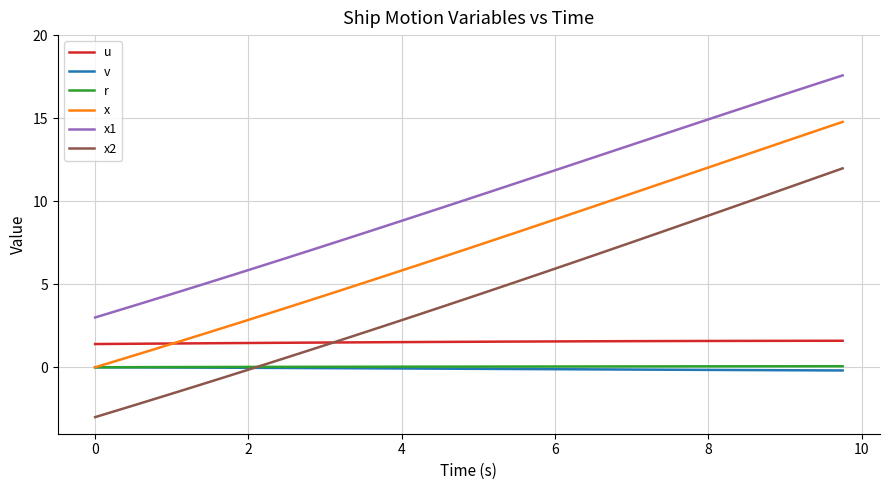

Which series has the largest range (max minus min)?

x2